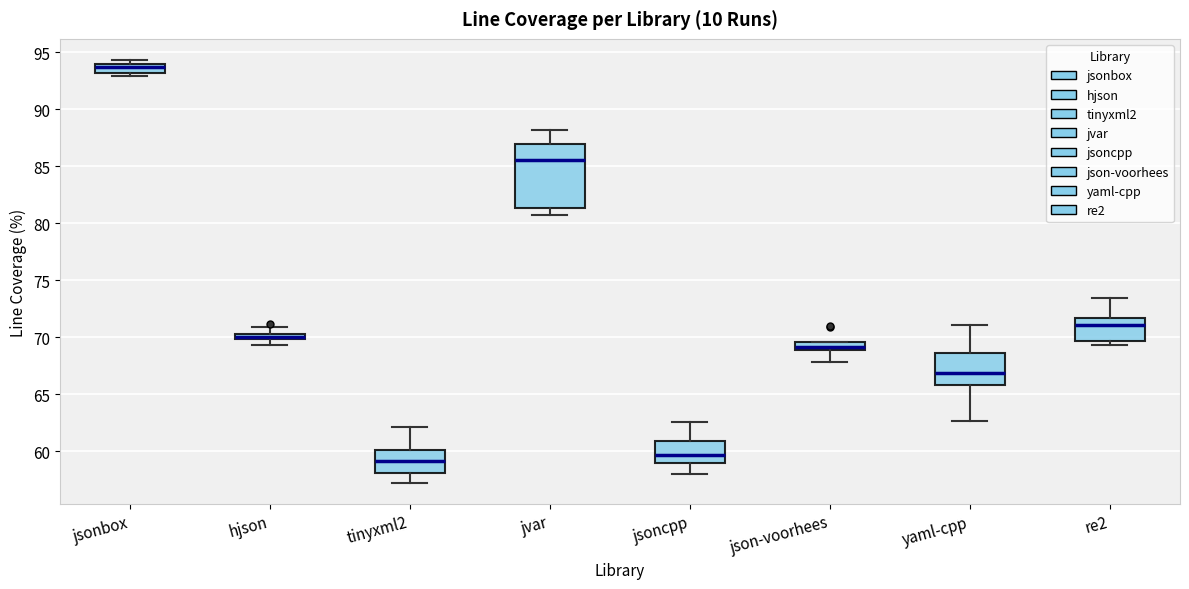

Which box is the tallest, from its lower edge to its upper edge?

jvar